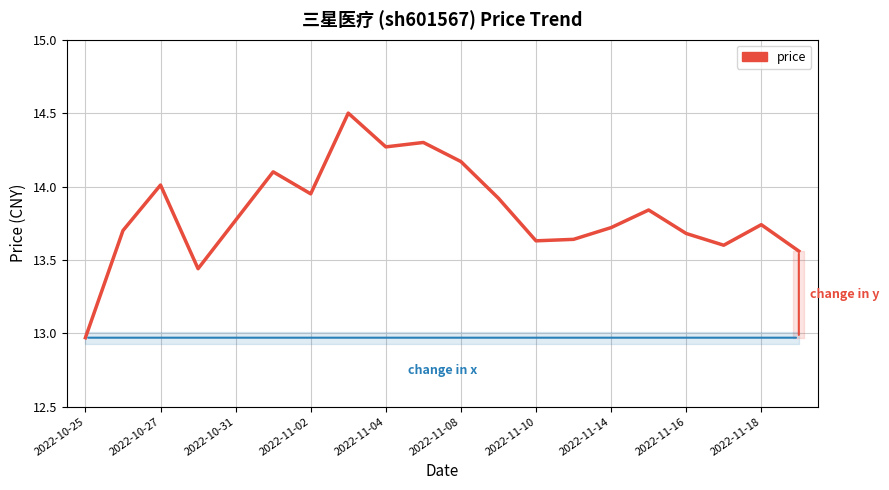

What is the difference between the maximum and minimum values?

1.5